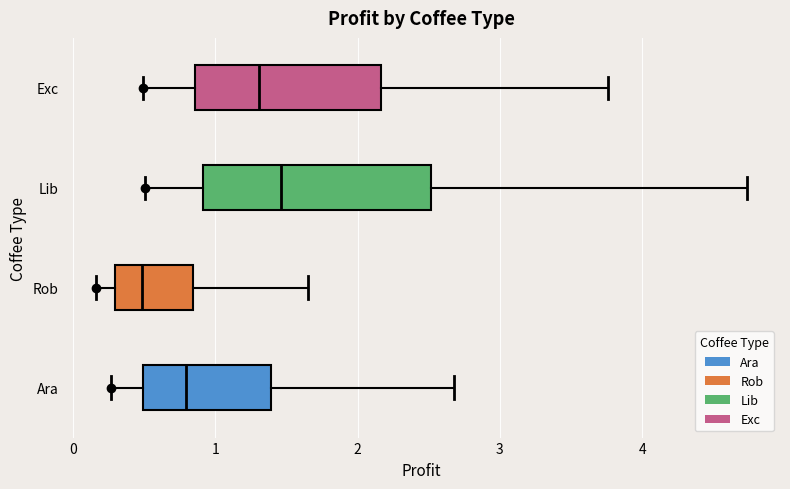

Which box has the furthest to the right median line?

Lib